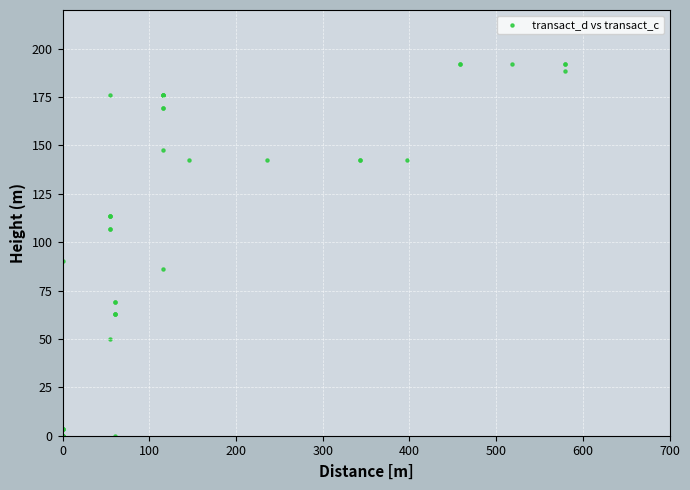

What Y value in the scatter plot is closest to 96?

90.3